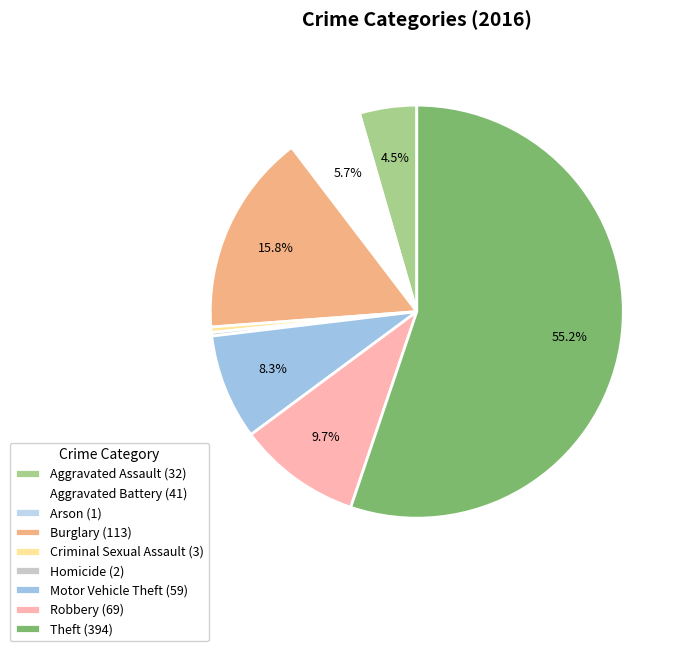

Which slice represents more than half of the pie?

Theft